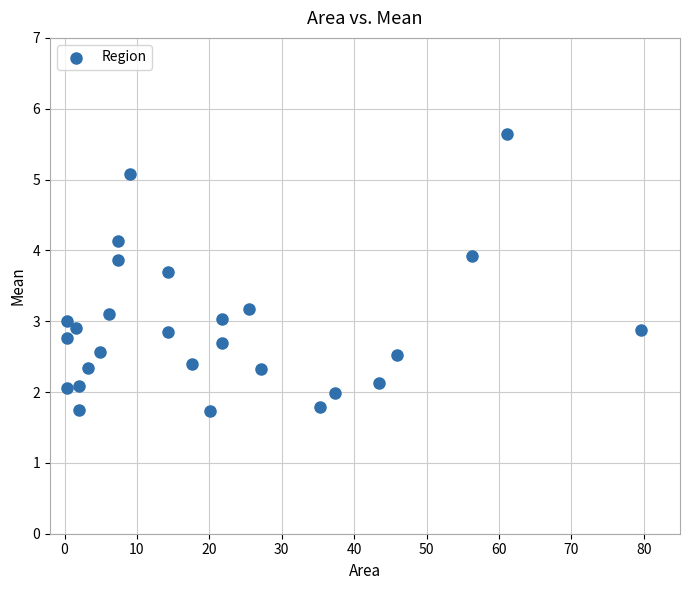

What is the range of Y values (max minus min)?

3.9